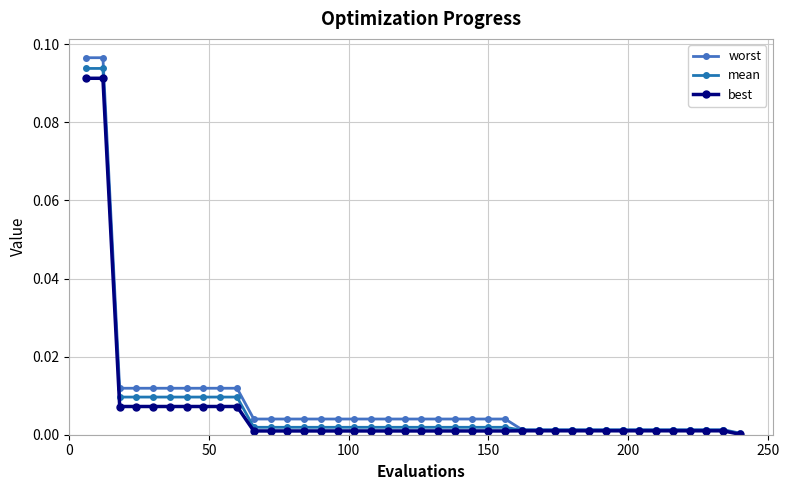

Which series has the widest spread of values?

worst